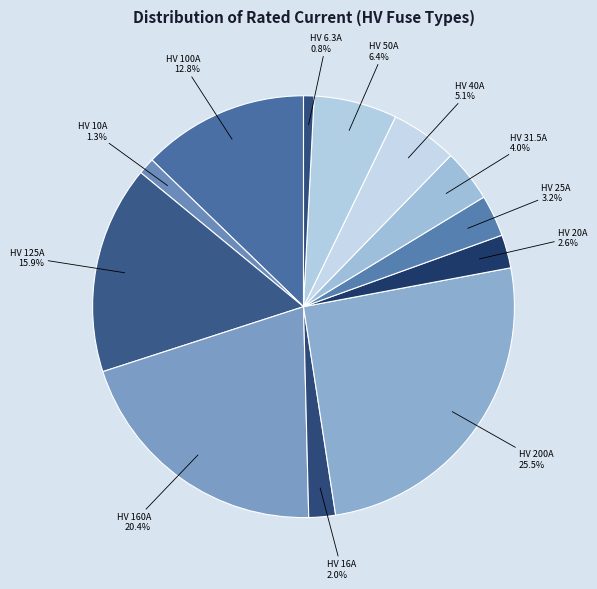

Is there a majority slice in this chart?

No